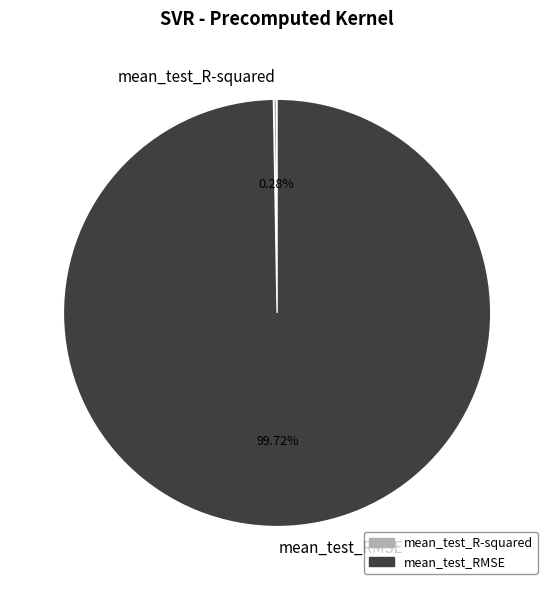

Which category has the biggest portion of the pie?

mean_test_RMSE